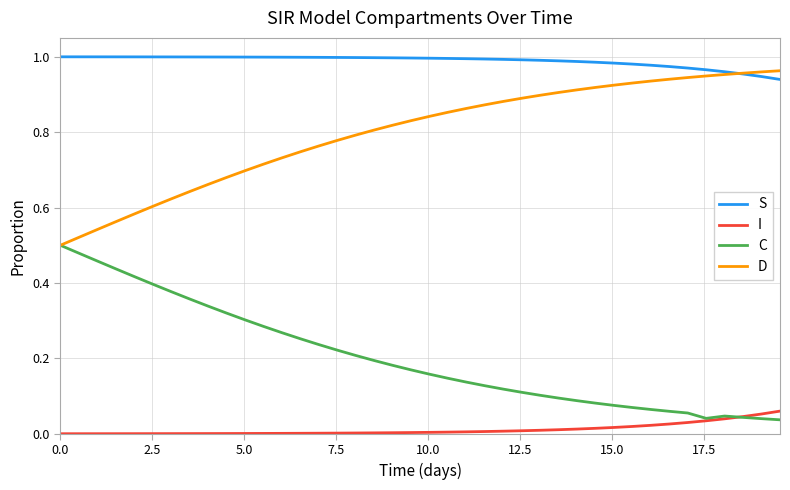

True or false: S and C cross at least once.

False